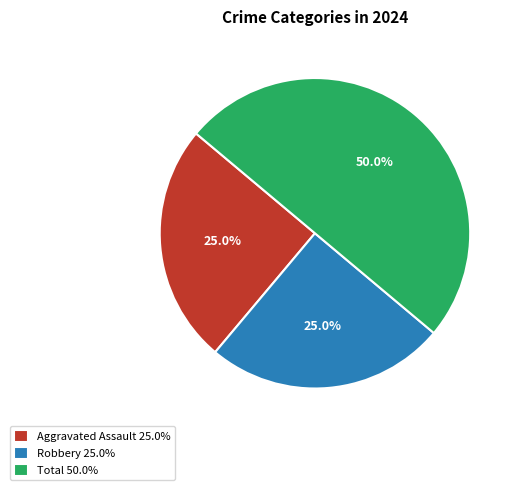

Which has a higher value, Robbery 25.0% or Total 50.0%?

Total 50.0%